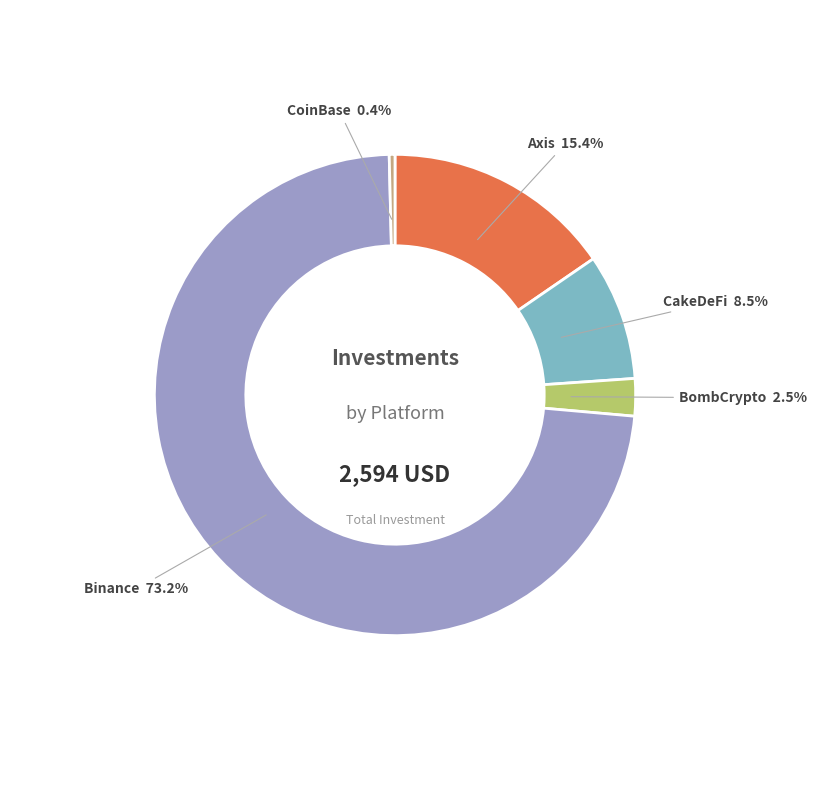

How many slices are in this pie chart?

5